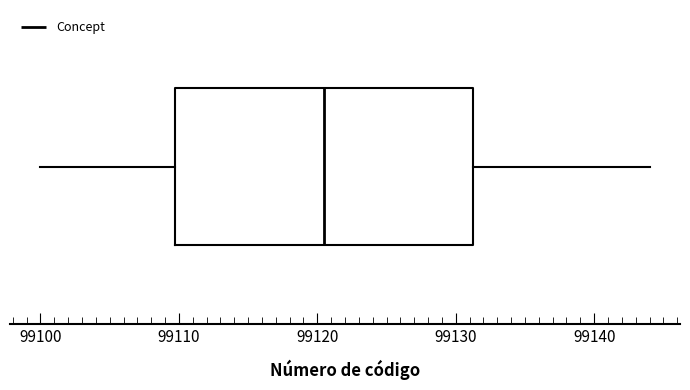

Where does the median line of the box sit on the x-axis? The values are not printed on the chart, so give them approximately, as read against the axis.

99121